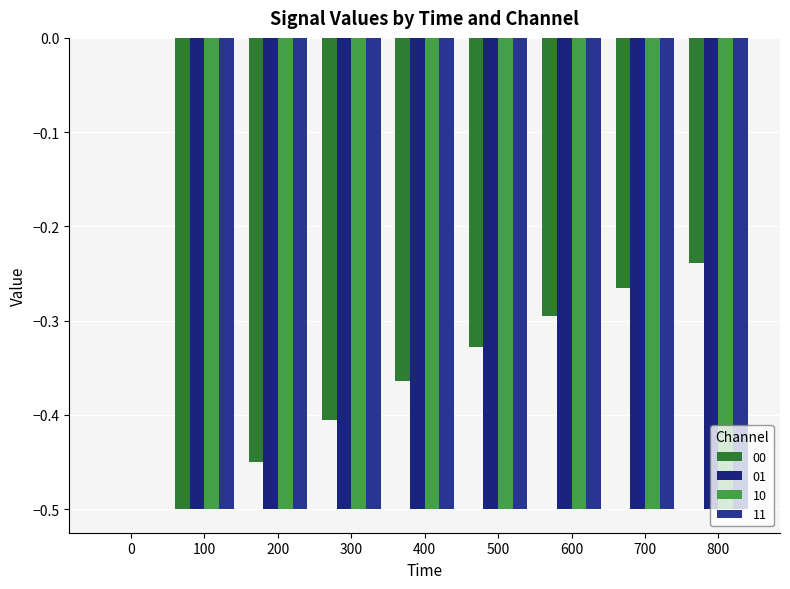

What are all the series names shown in the legend?

00, 01, 10, 11